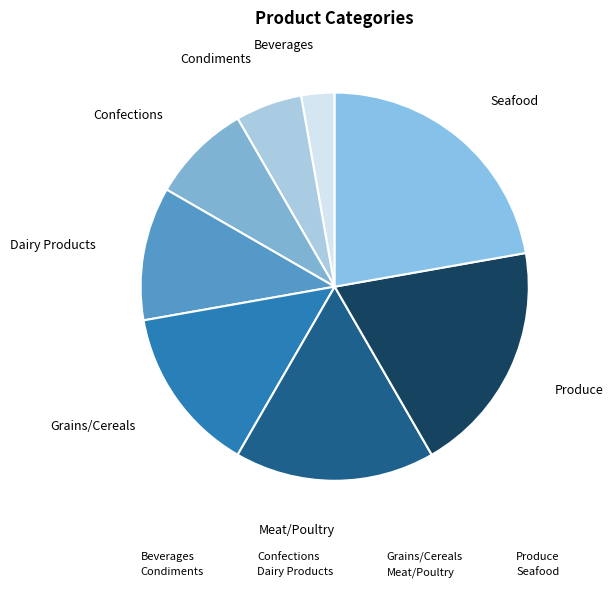

Is there any slice that represents more than half of the pie?

No